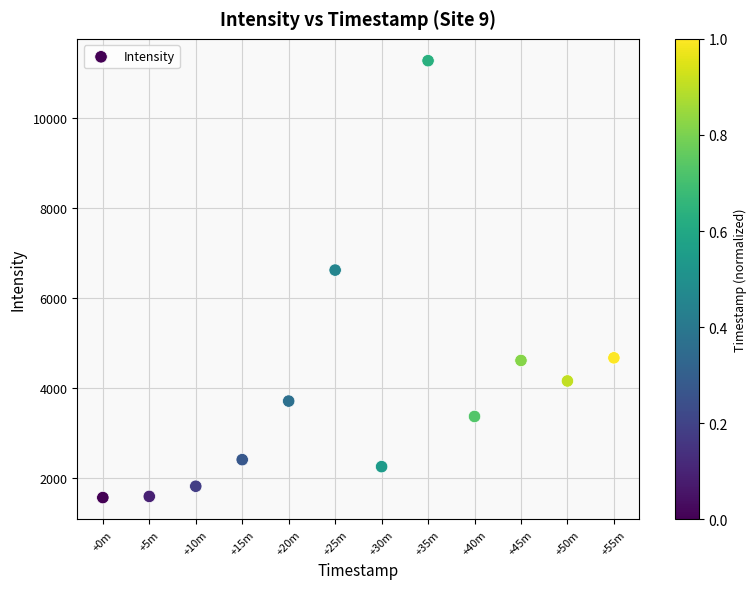

What is the average X value?

1692383320.0